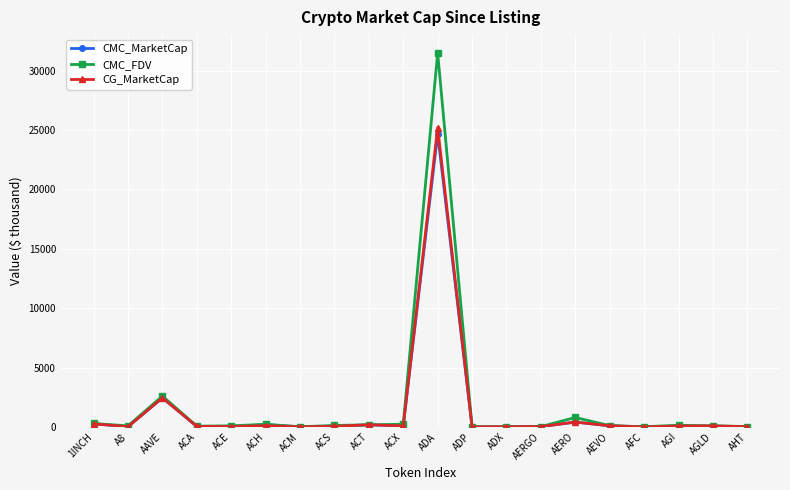

At which category does CG_MarketCap reach its first local peak?

AAVE